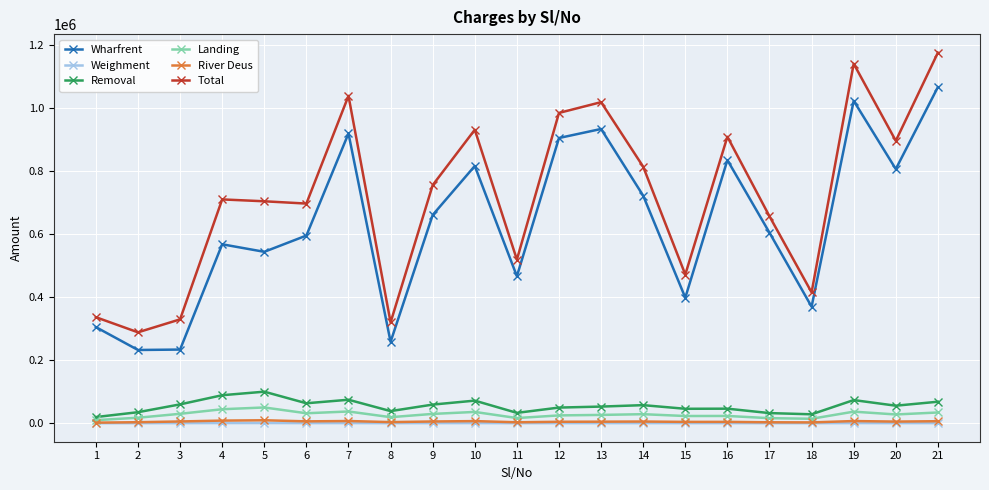

Where does the Total series first go above 710074?

4